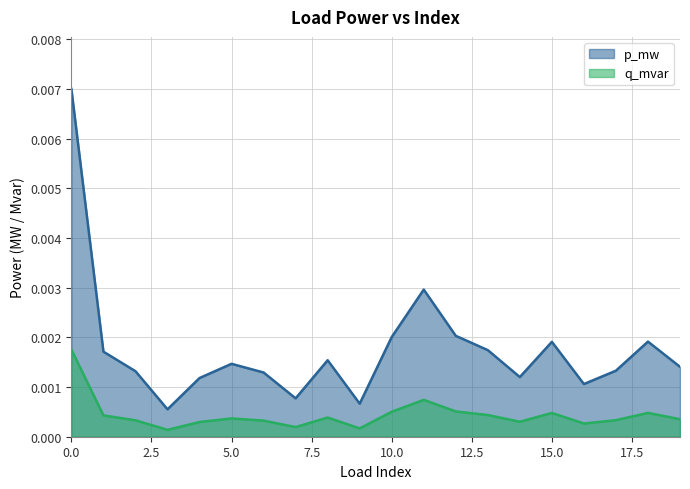

Does the chart display data point markers on the line(s)?

No